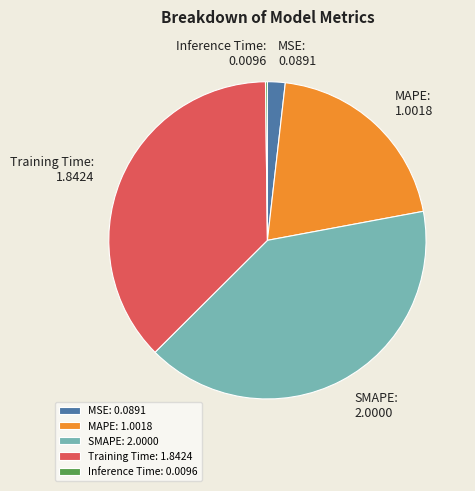

What is the largest slice in the pie chart?

SMAPE